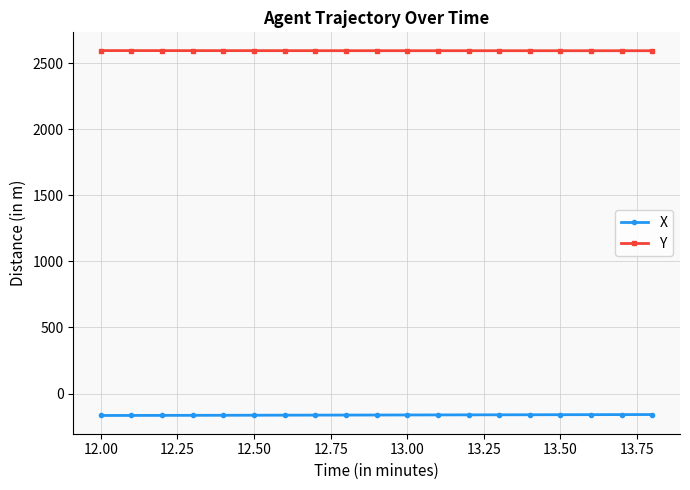

True or false: X and Y intersect in this chart.

False